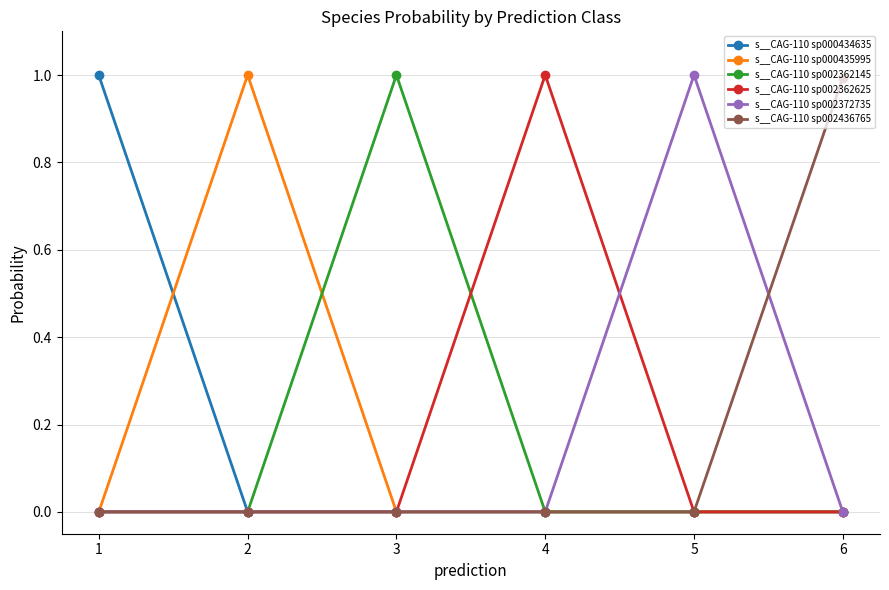

Is it true that s__CAG-110 sp000435995 equals 0.6 at 4?

False